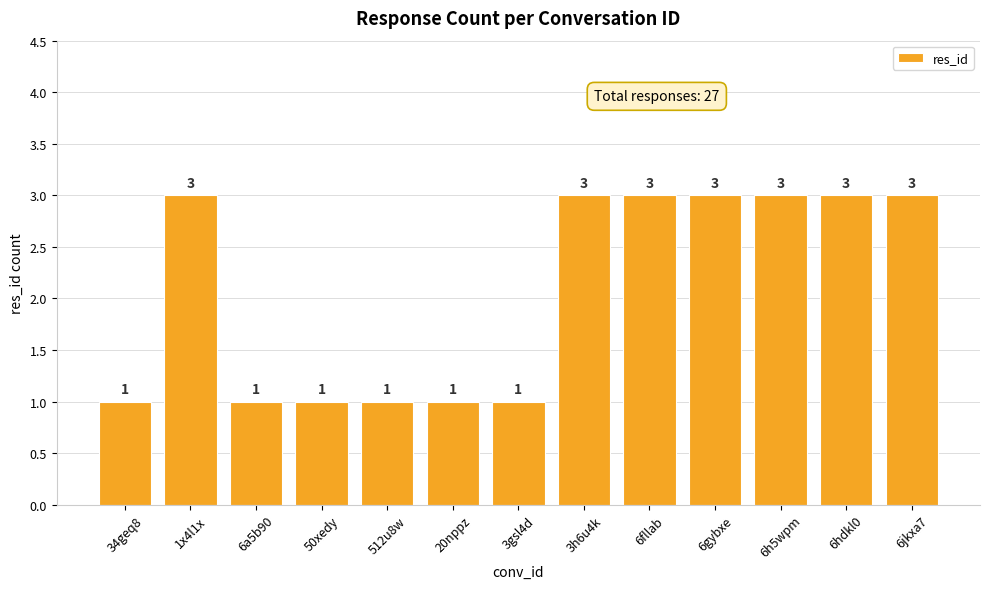

Reading left to right, transcribe all the data shown in this chart.

1	3	1	1	1	1	1	3	3	3	3	3	3